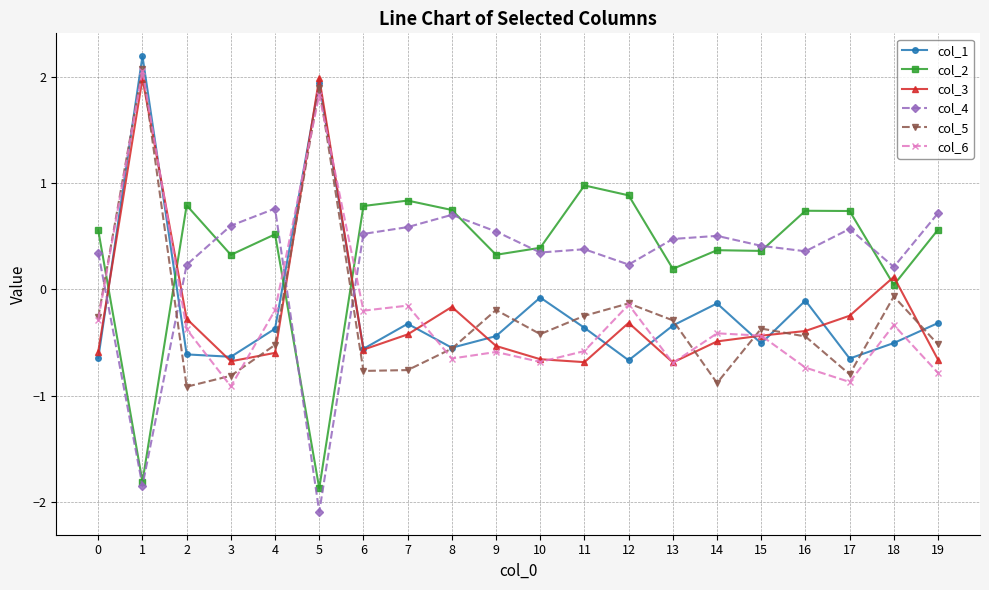

What is the lowest value of the col_2 series?

-1.9